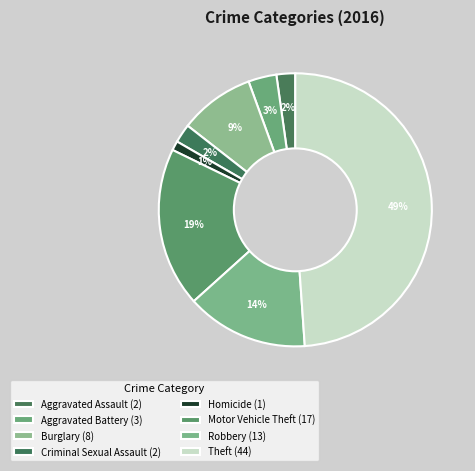

How many segments does this pie chart have?

8